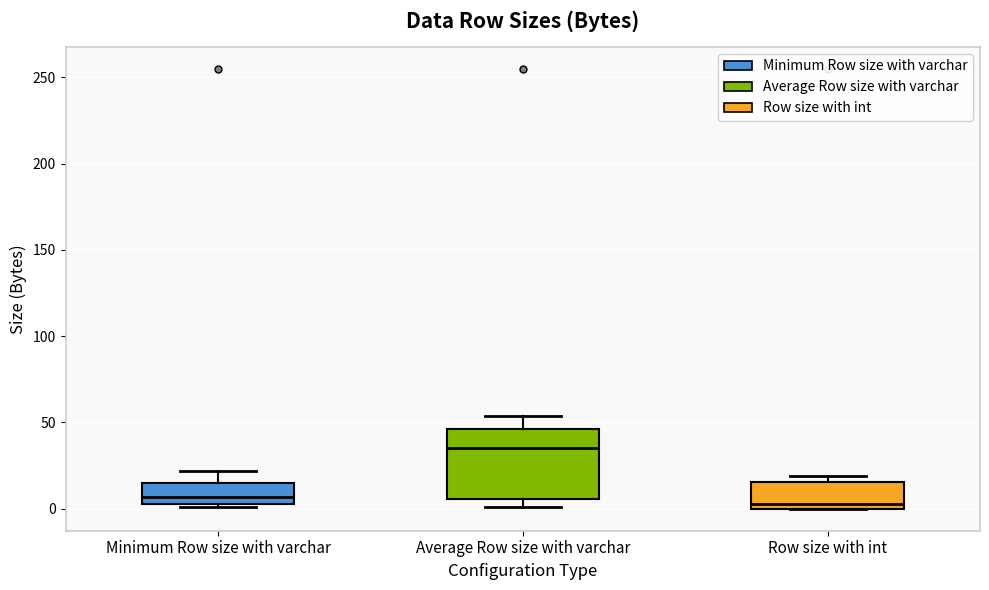

Reading left to right, transcribe this box plot: for each box, give where its median line is, the range the box spans, and where its two whiskers end, as read against the y-axis. The values are not printed on the chart, so give them approximately, as read against the axis.

Minimum Row size with varchar: median 5 (just above the box's lower edge), box 5 to 15, whiskers 0 to 20
Average Row size with varchar: median 35, box 5 to 45, whiskers 0 to 55
Row size with int: median 5, box 0 to 15, whiskers 0 to 20